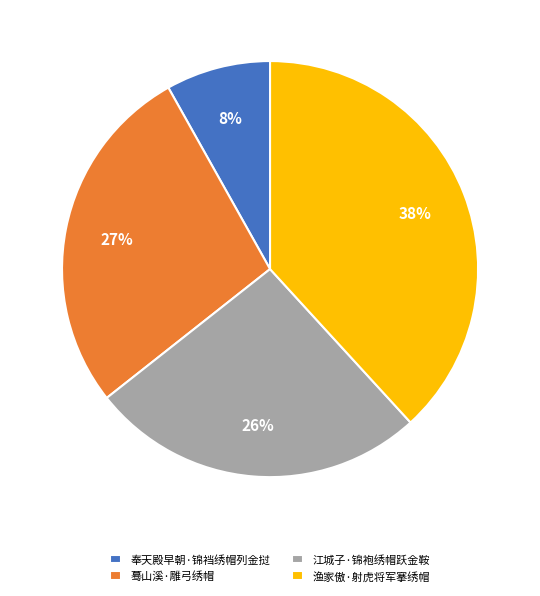

Count the number of slices in the pie.

4